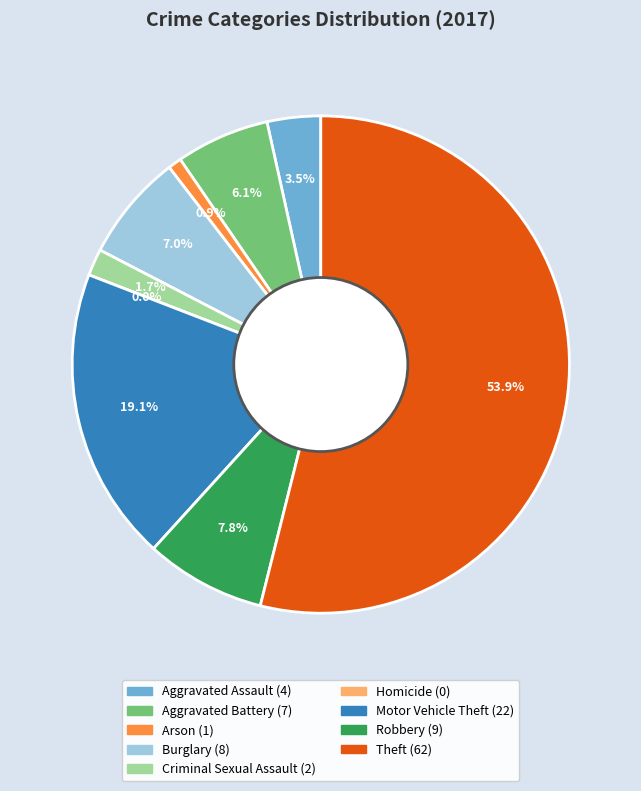

What is the total percentage of Motor Vehicle Theft and Homicide?

19.1%